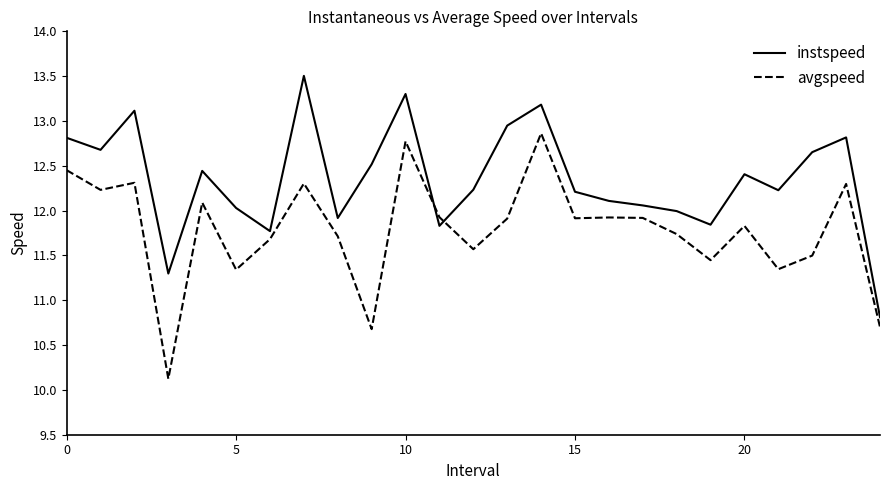

Does the chart have visible grid lines?

No